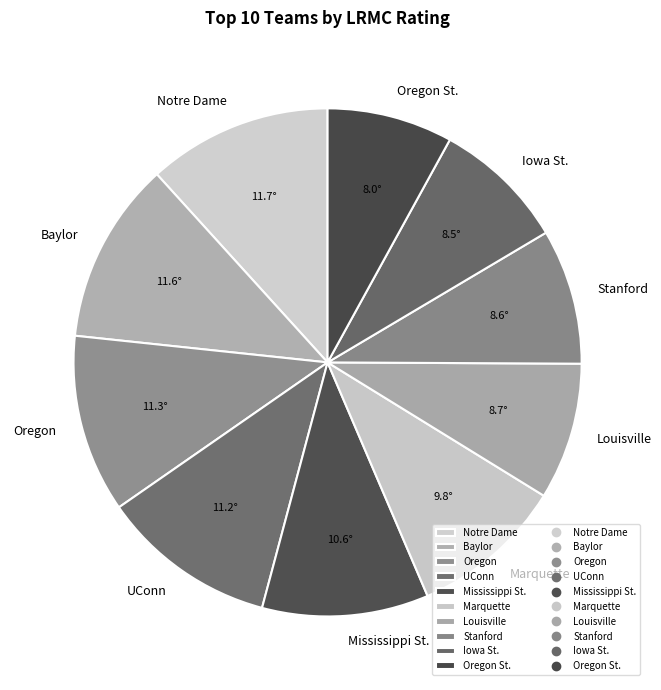

Combined, do Louisville and Oregon St. account for over 50%?

No